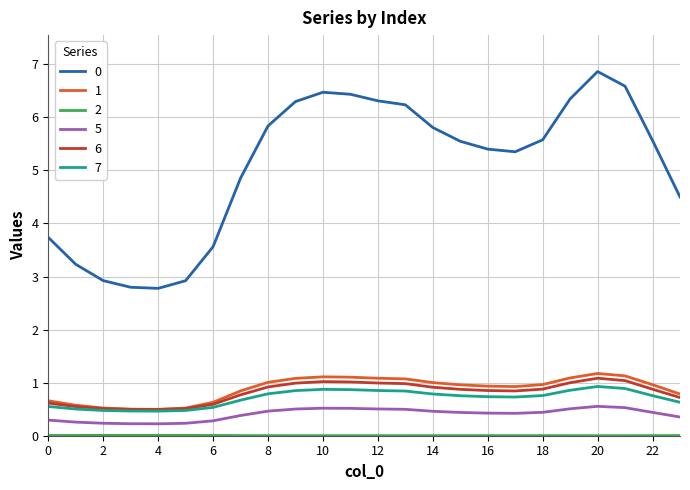

What is the greatest value displayed?

6.9